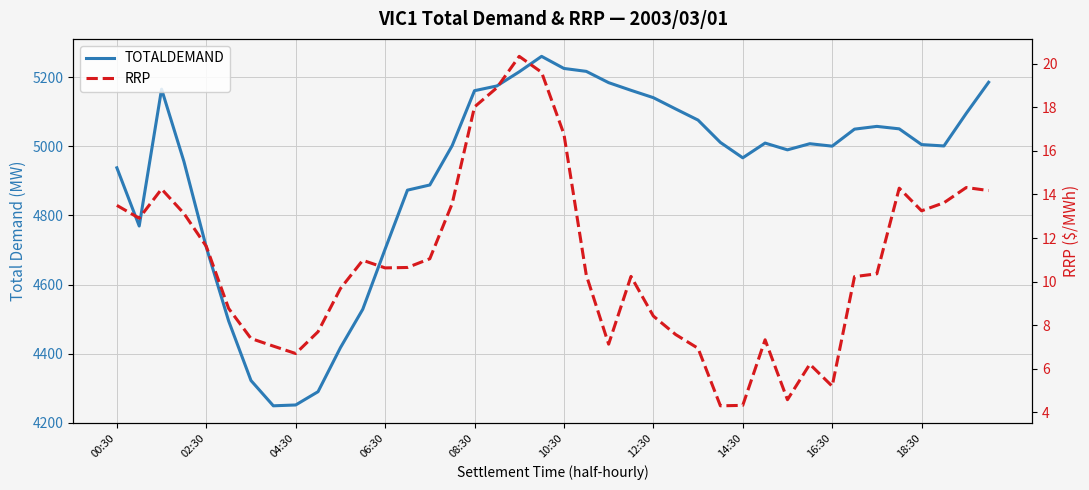

True or false: TOTALDEMAND has more than 0 points higher than both neighbors.

True